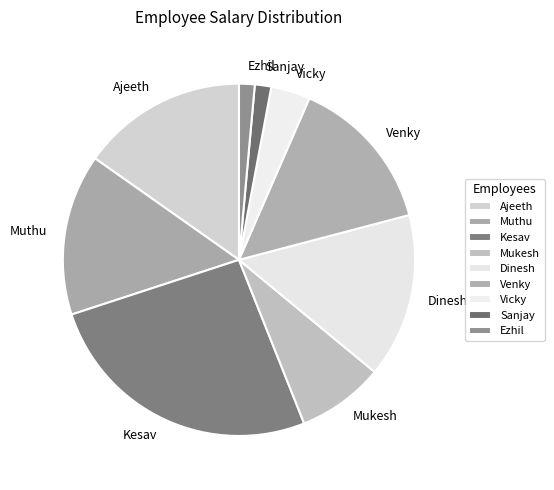

True or false: Vicky accounts for 4% of the total.

True